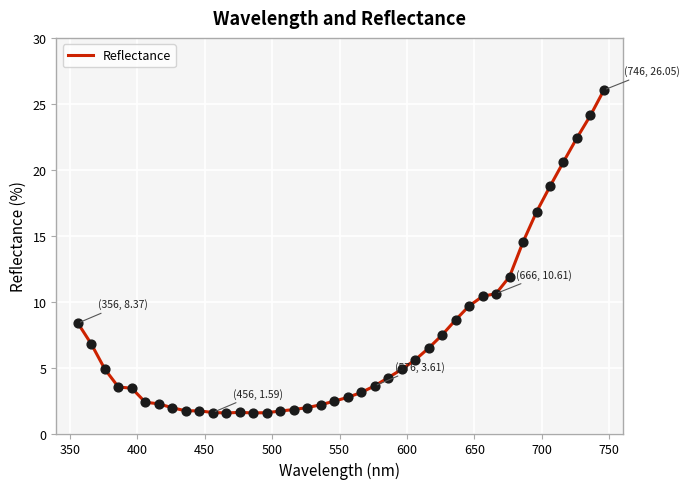

What is the greatest value displayed?

26.1